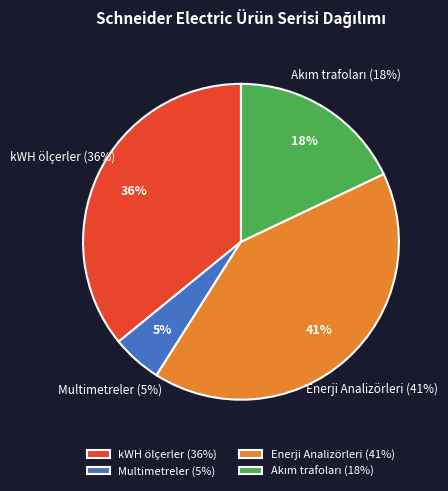

What is the smallest slice in the pie chart?

Multimetreler